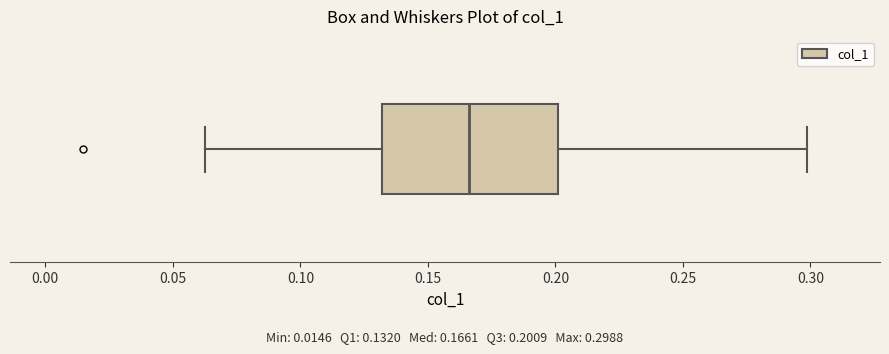

Transcribe this box plot: give where the median line is, the range the box spans, and where the two whiskers end, as read against the x-axis. The values are not printed on the chart, so give them approximately, as read against the axis.

median 0.165, box 0.130 to 0.200, whiskers 0.065 to 0.300